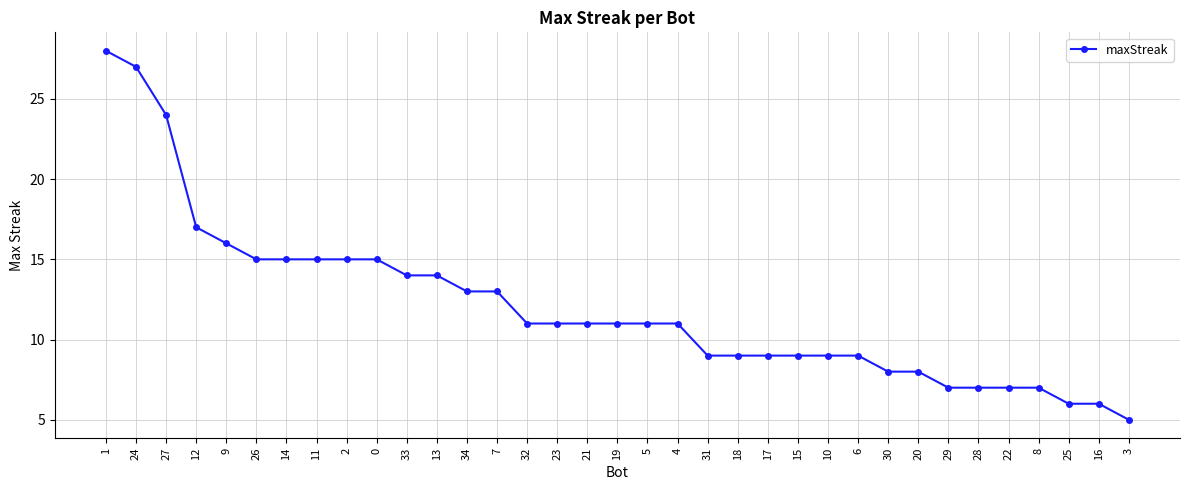

What value does the data have at 10?

9